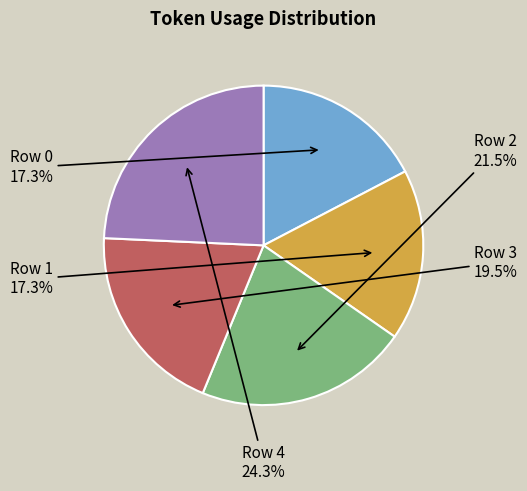

Is there a majority slice in this chart?

No